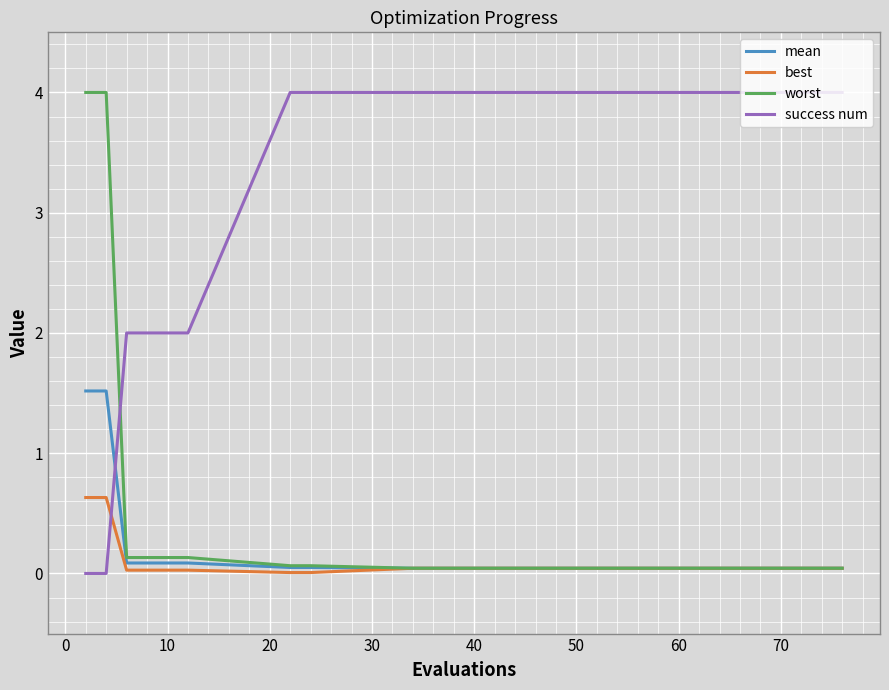

What is the maximum value shown in the chart?

4.0